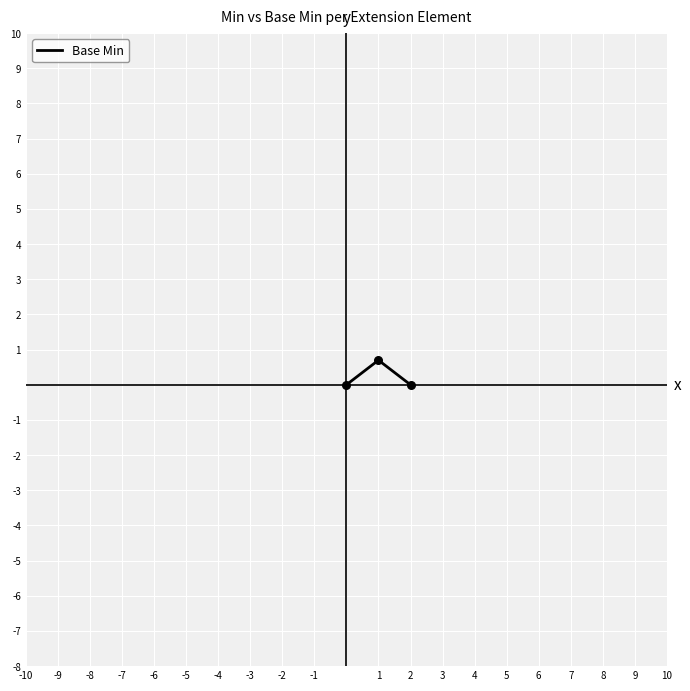

What is the maximum value shown in the chart?

0.7